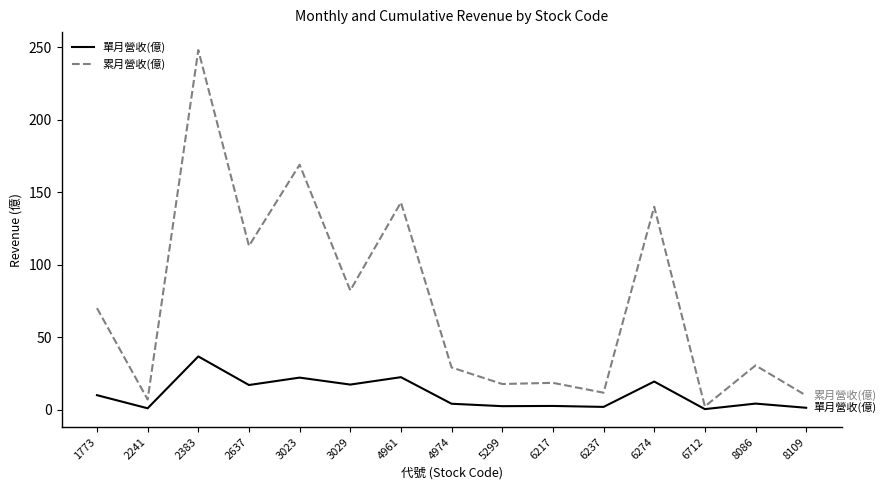

Which series changed the most between 3029 and 5299?

累月營收(億)